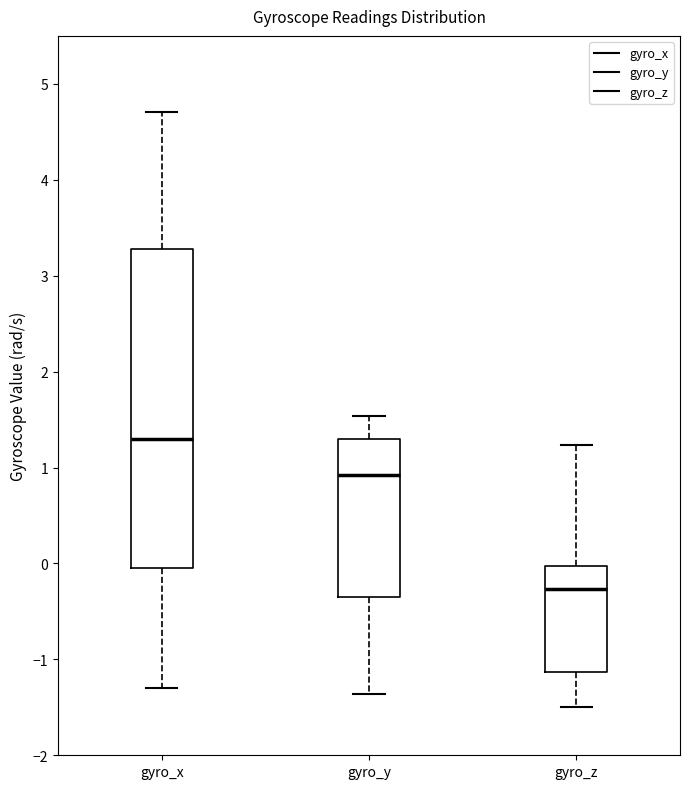

Which box is the tallest, from its lower edge to its upper edge?

gyro_x